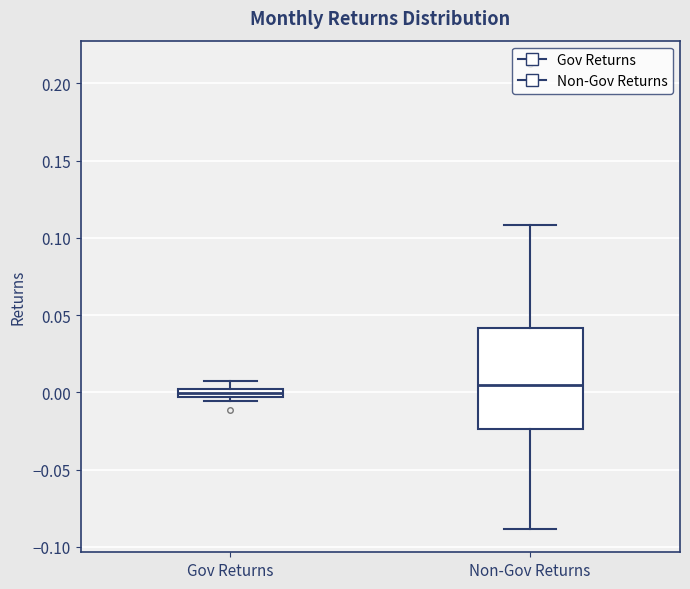

Where does the median line of the box for Gov Returns sit on the y-axis? The values are not printed on the chart, so give them approximately, as read against the axis.

0.000